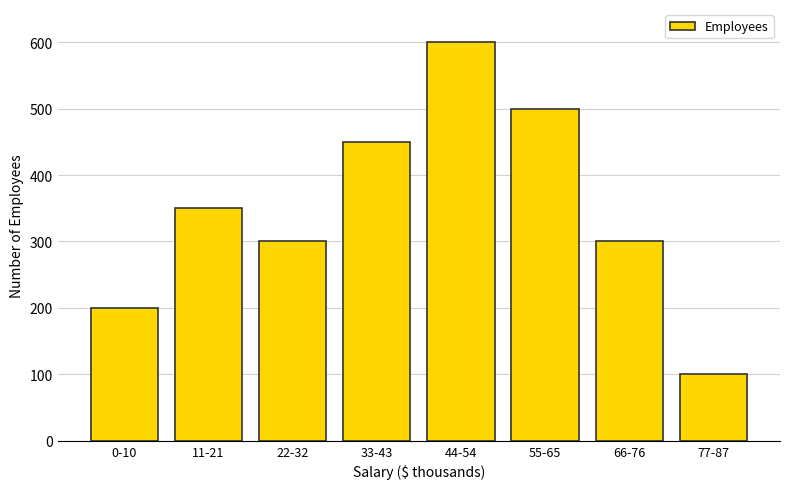

Reading left to right, list all the values displayed in this chart.

200	350	300	450	600	500	300	100